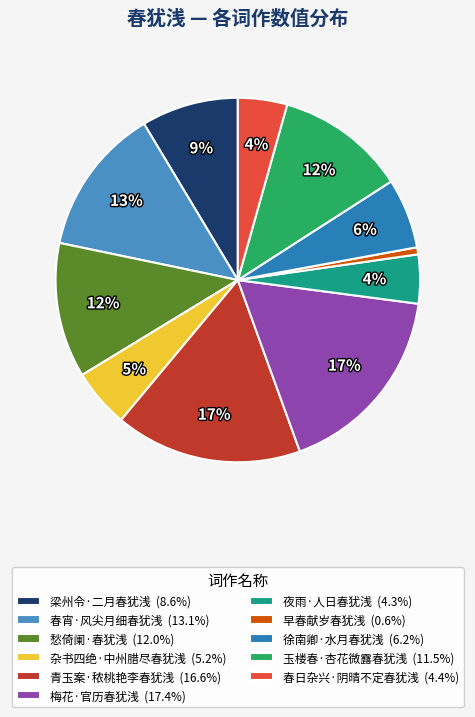

To the nearest percent, what portion does 玉楼春·杏花微露春犹浅 represent?

12%